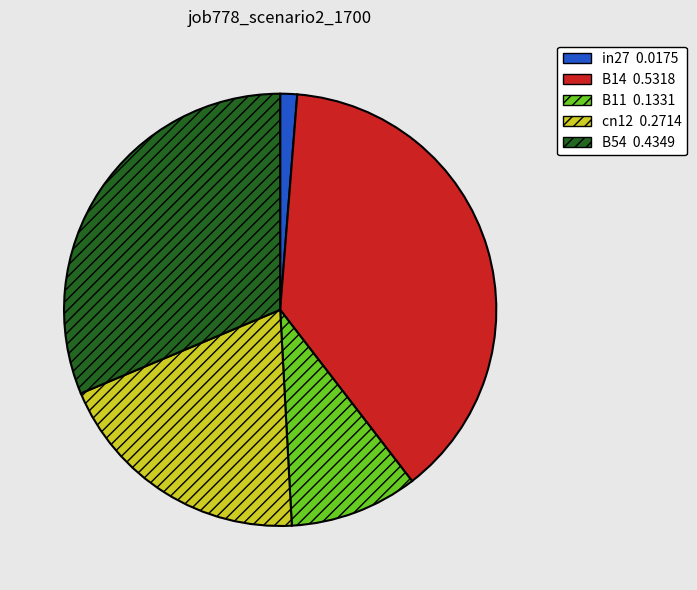

Does B11 account for over 50% of the chart?

No